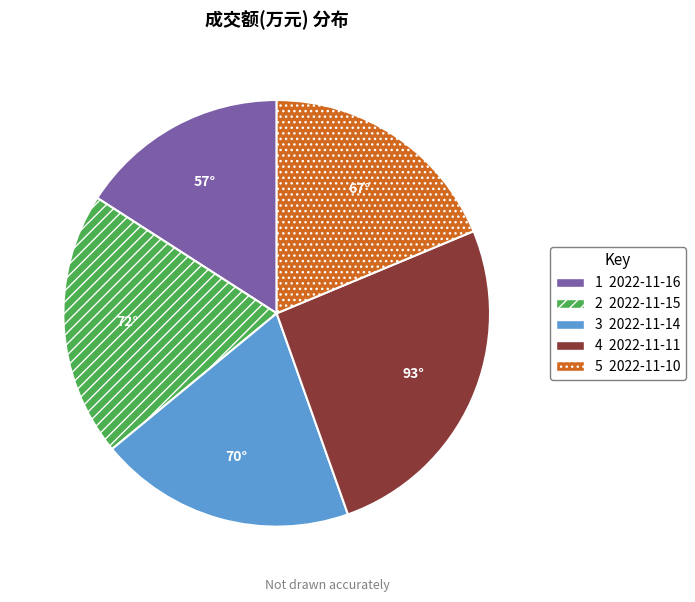

How many segments does this pie chart have?

5